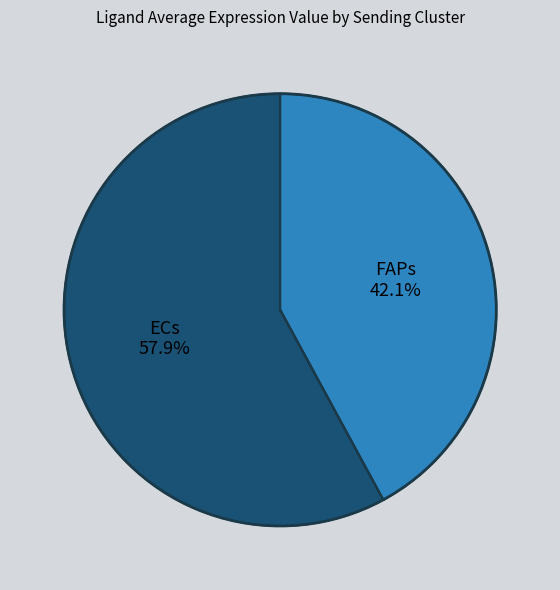

Is there a majority slice in this chart?

Yes